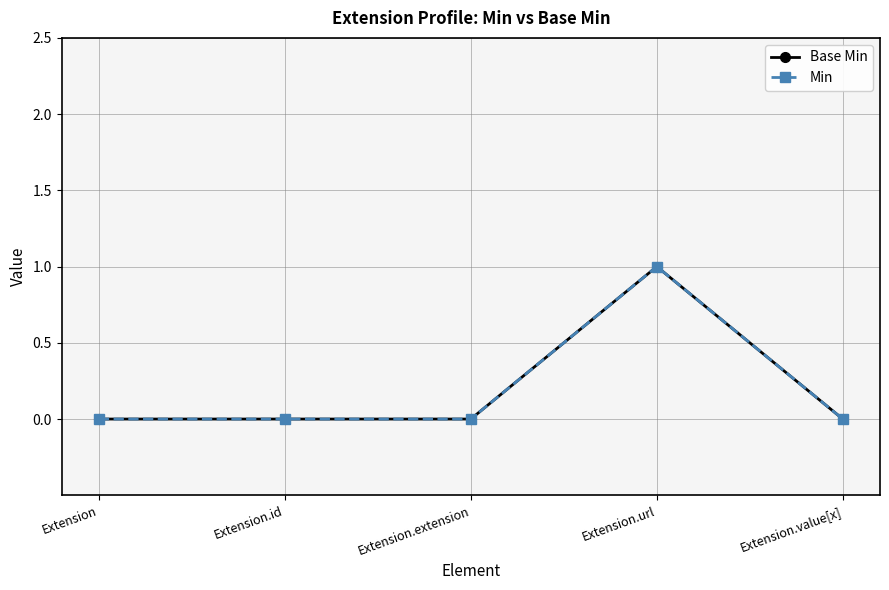

Does the chart have visible grid lines?

Yes